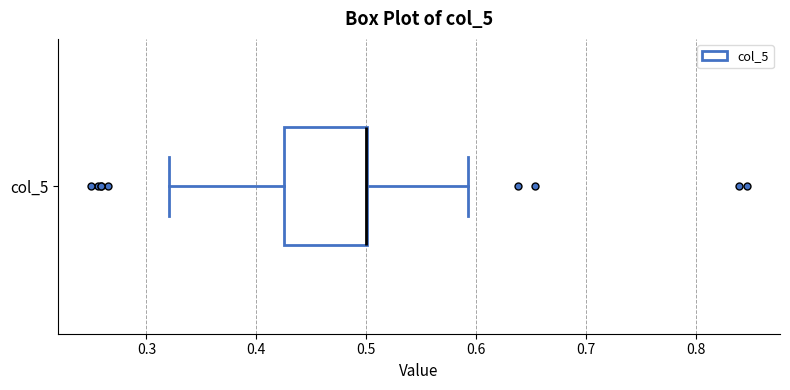

Where is the left edge of the box for col_5 on the x-axis? The values are not printed on the chart, so give them approximately, as read against the axis.

0.43